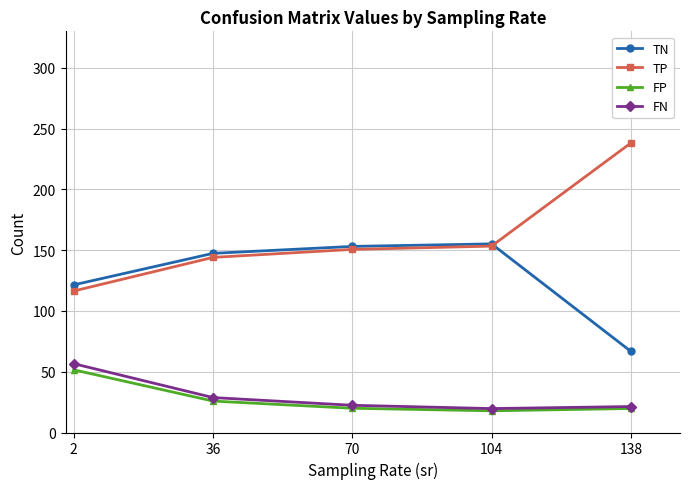

What is the smallest value displayed?

17.8